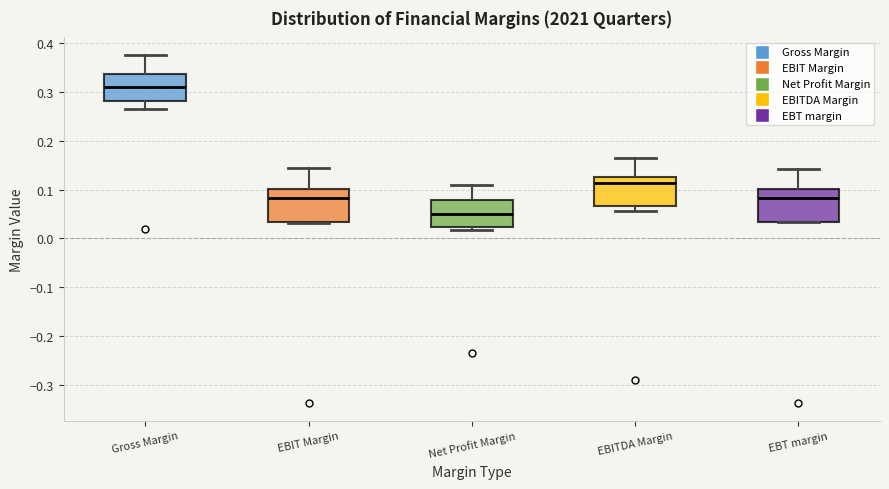

Reading left to right, transcribe this box plot: for each box, give where its median line is, the range the box spans, and where its two whiskers end, as read against the y-axis. The values are not printed on the chart, so give them approximately, as read against the axis.

Gross Margin: median 0.31, box 0.28 to 0.34, whiskers 0.27 to 0.38
EBIT Margin: median 0.08, box 0.03 to 0.10, whiskers 0.03 to 0.14
Net Profit Margin: median 0.05, box 0.02 to 0.08, whiskers 0.02 (just below the box's lower edge) to 0.11
EBITDA Margin: median 0.11, box 0.07 to 0.13, whiskers 0.06 to 0.17
EBT margin: median 0.08, box 0.03 to 0.10, whiskers 0.03 to 0.14